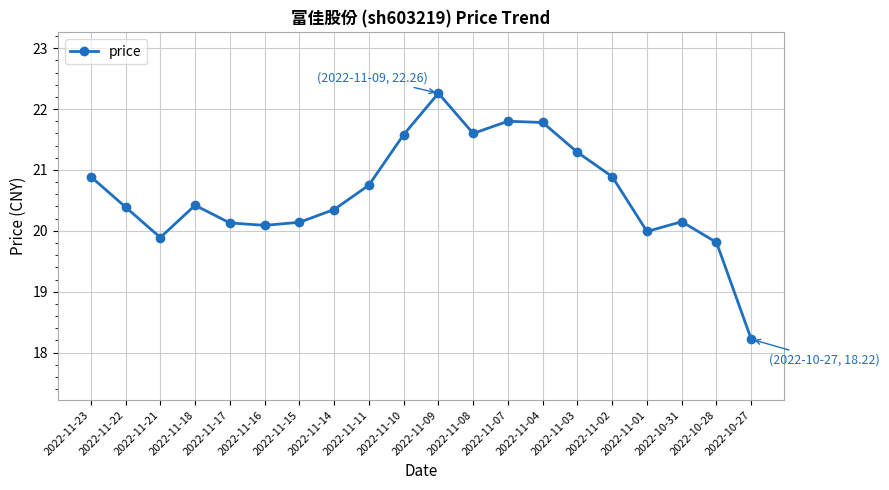

True or false: the data shows 21.6 at 2022-11-08.

True